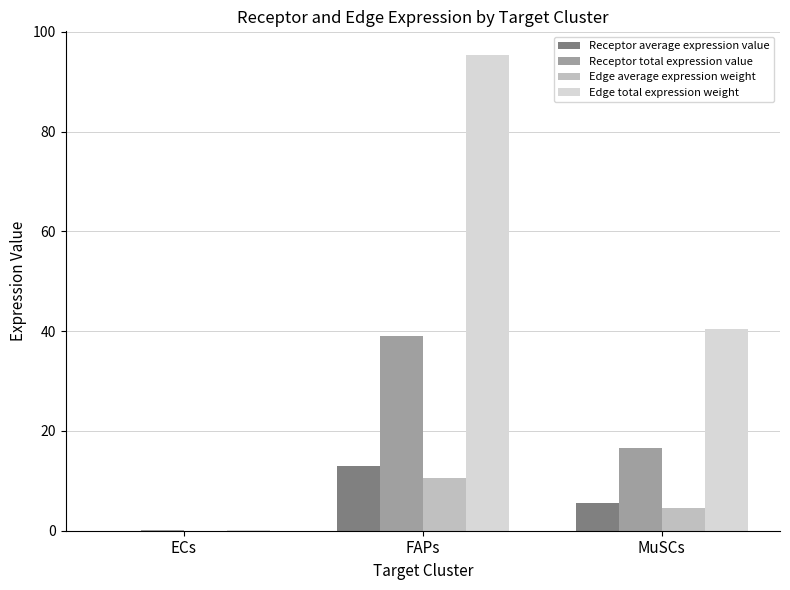

Where is Receptor total expression value nearest to the value 19?

MuSCs